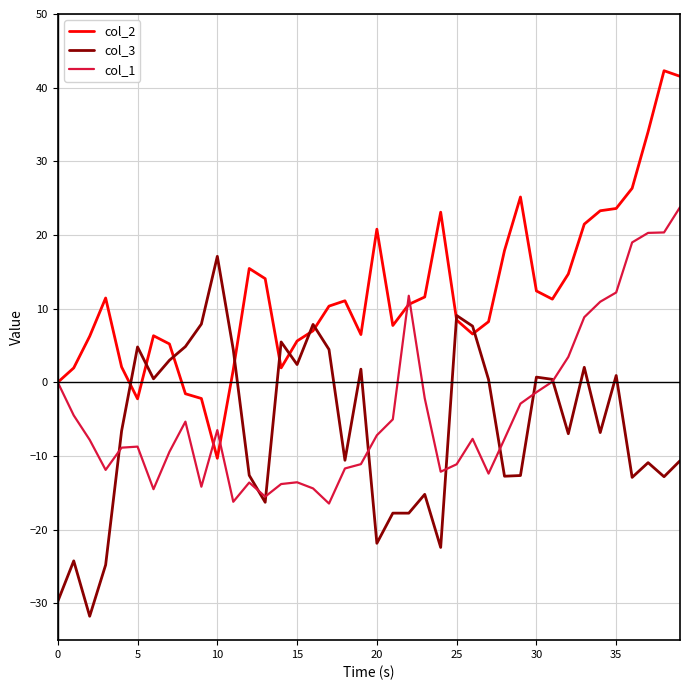

Which series has the largest total across all categories?

col_2